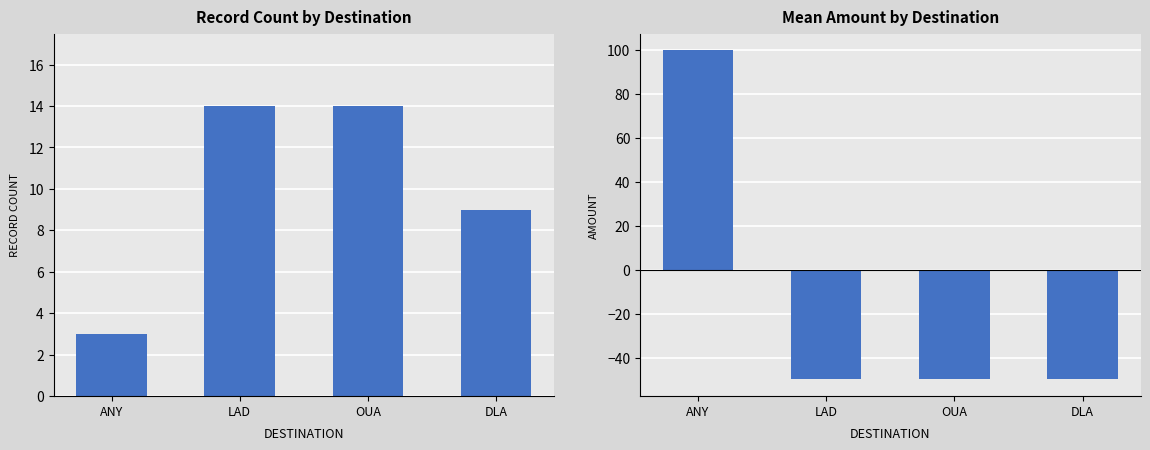

The Amount series shows -78 at LAD. True or false?

False